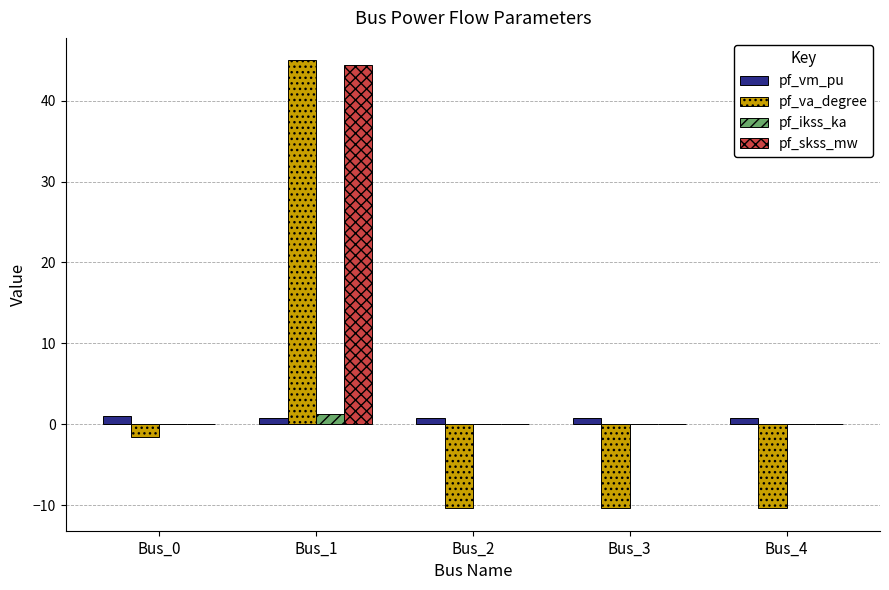

True or false: pf_vm_pu has a value of 0.8 at Bus_2.

True